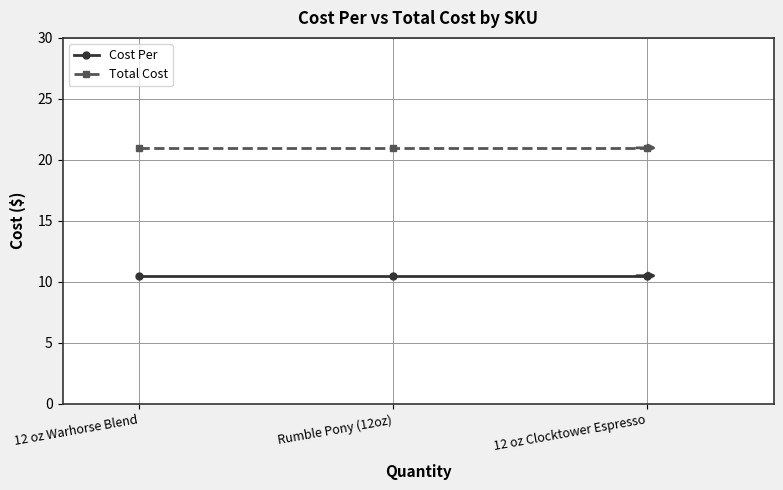

Is this an area chart (filled region under the line)?

No